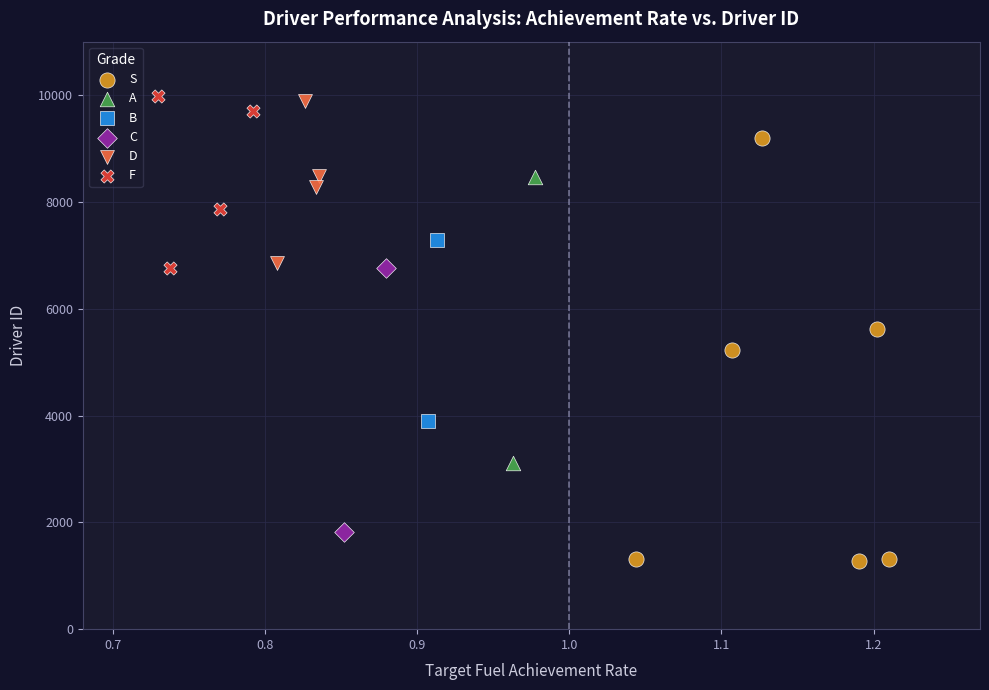

What are all the series names shown in the legend?

S, A, B, C, D, F